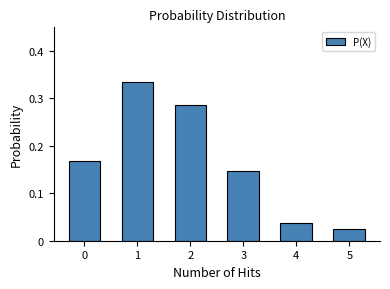

What is the change in value from 2 to 4?

-0.3